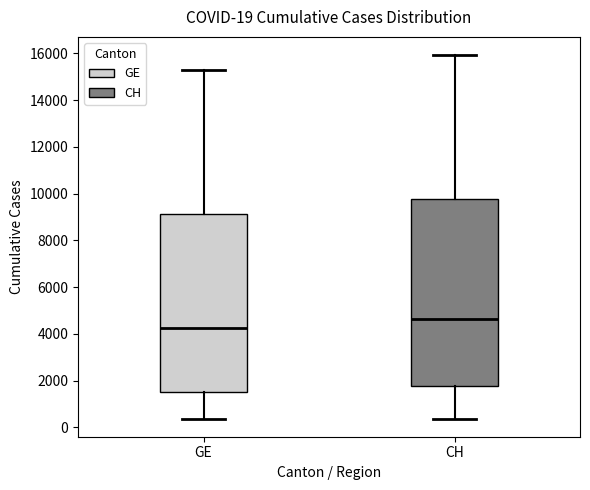

Which box has the lowest median line?

GE